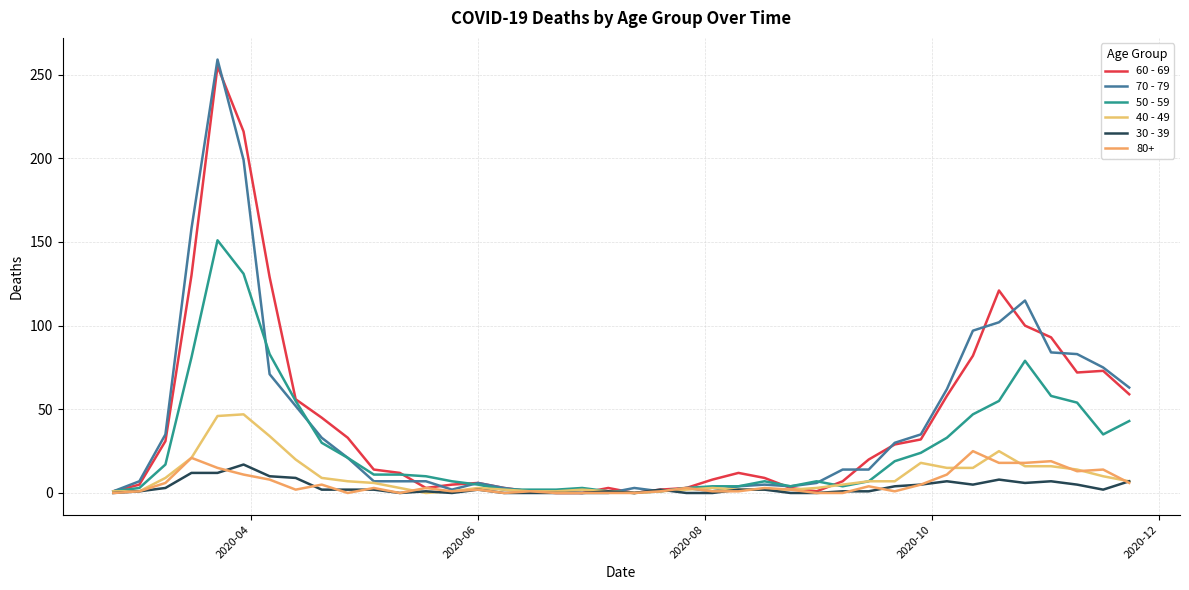

Which series has the widest spread of values?

70 - 79